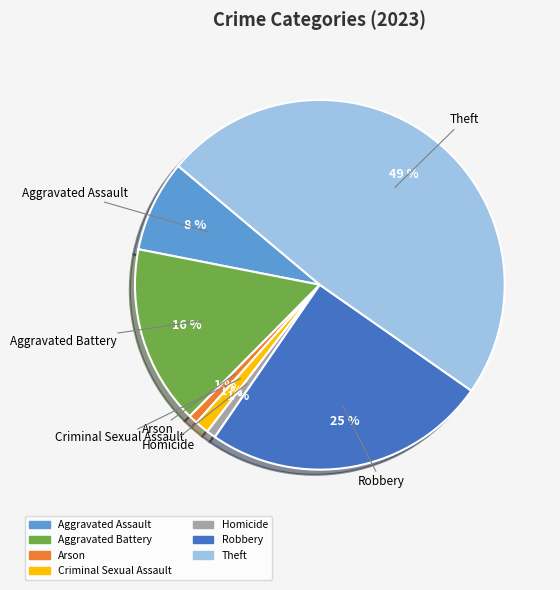

Which category has the biggest portion of the pie?

Theft